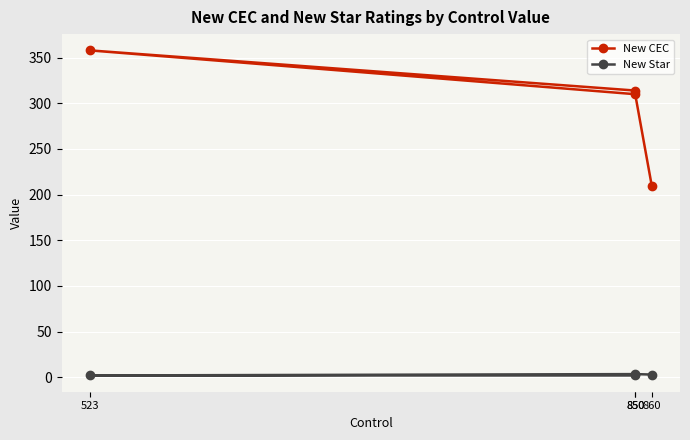

Between 850 and 860, which series saw the biggest shift?

New CEC